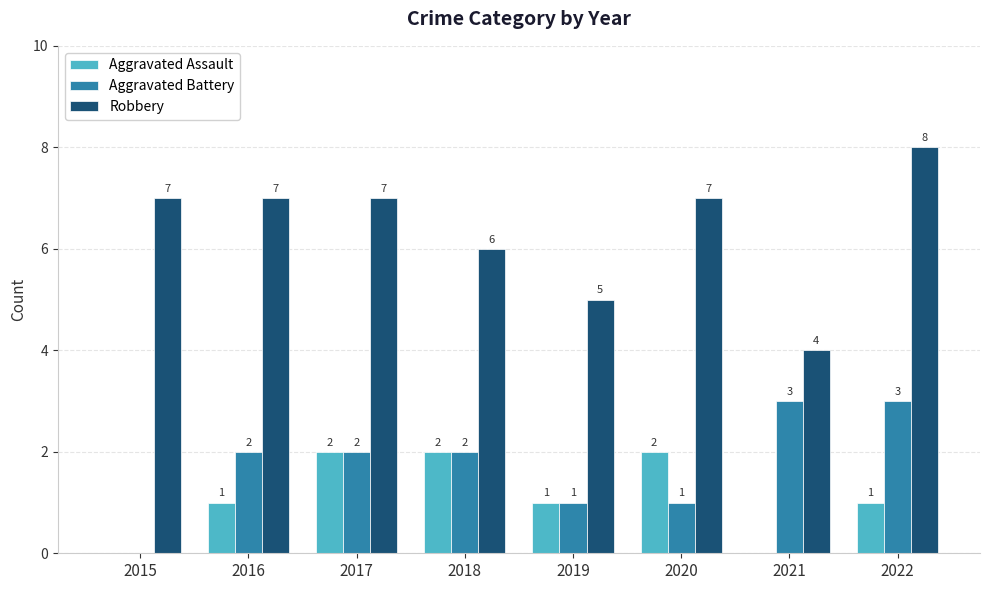

At which label does Robbery reach its peak?

2022